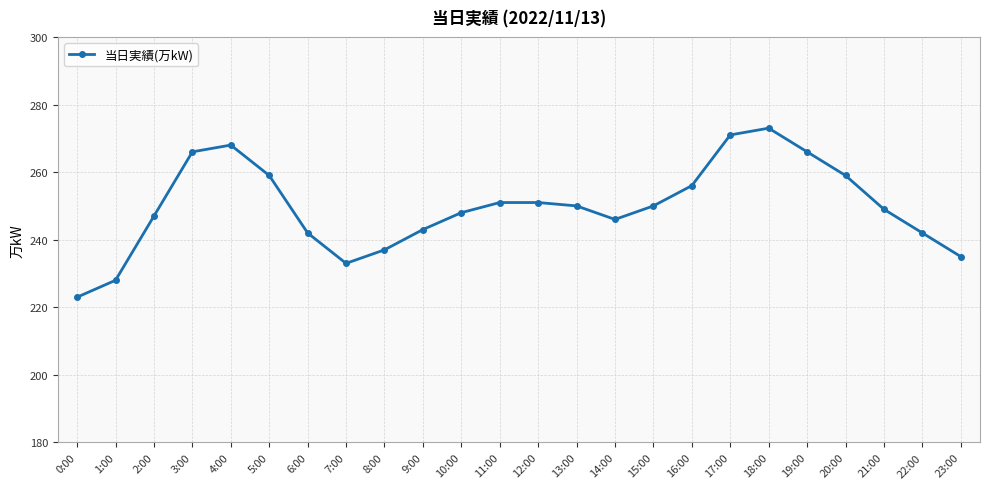

Between 14:00 and 23:00, which is larger?

14:00